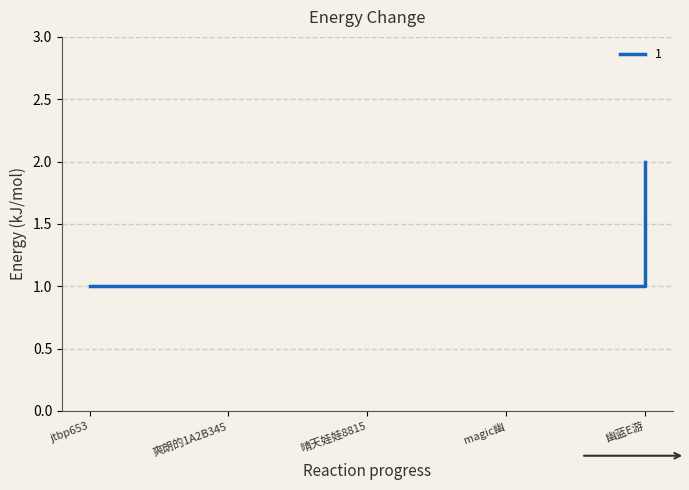

Count the number of data series in this chart.

1